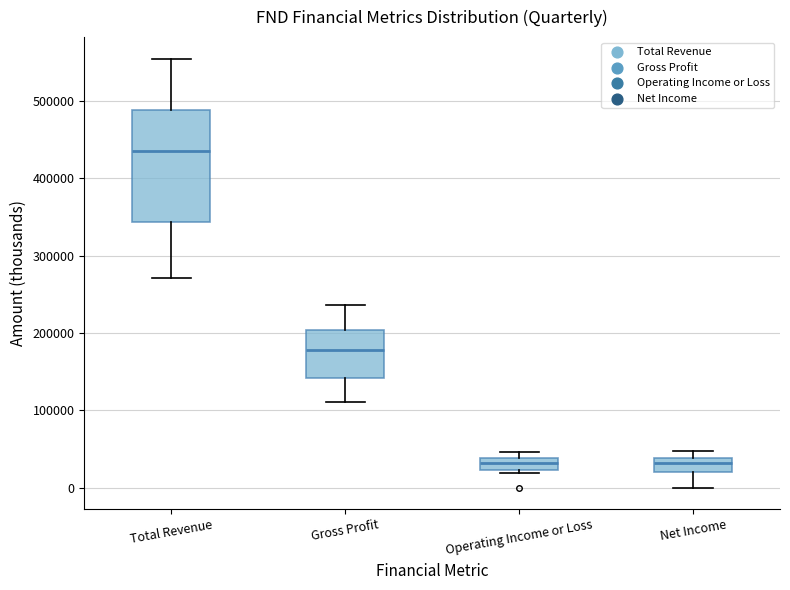

Where is the upper edge of the box for Gross Profit on the y-axis? The values are not printed on the chart, so give them approximately, as read against the axis.

200000